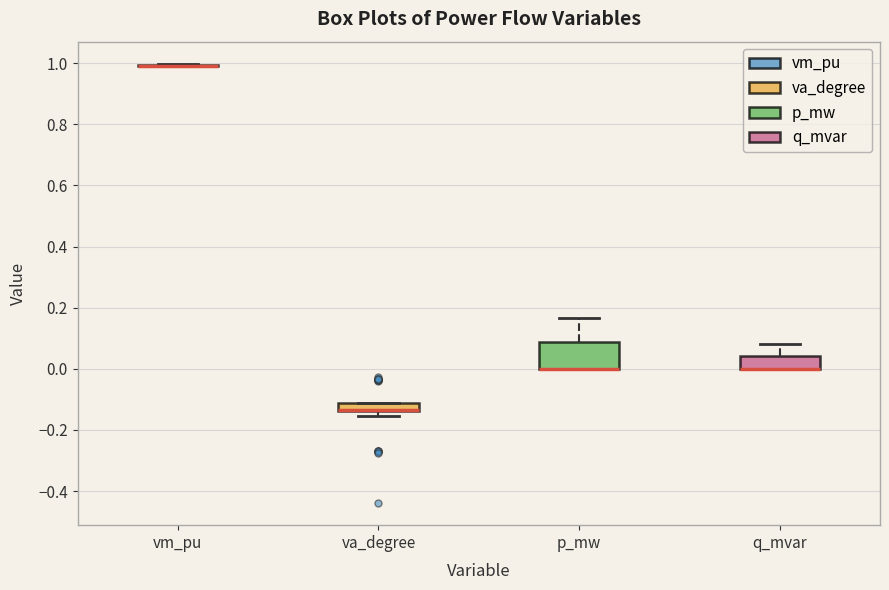

Where is the upper edge of the box for p_mw on the y-axis? The values are not printed on the chart, so give them approximately, as read against the axis.

0.08